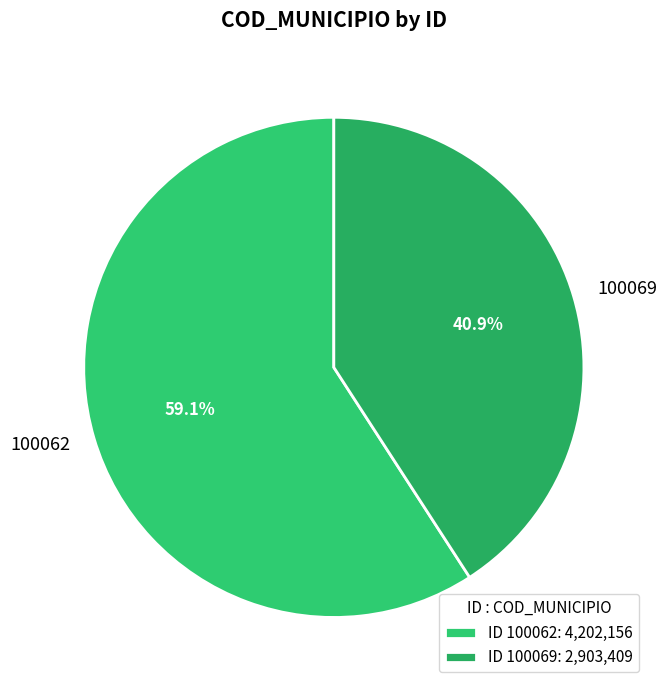

True or false: 100069 accounts for 34% of the total.

False